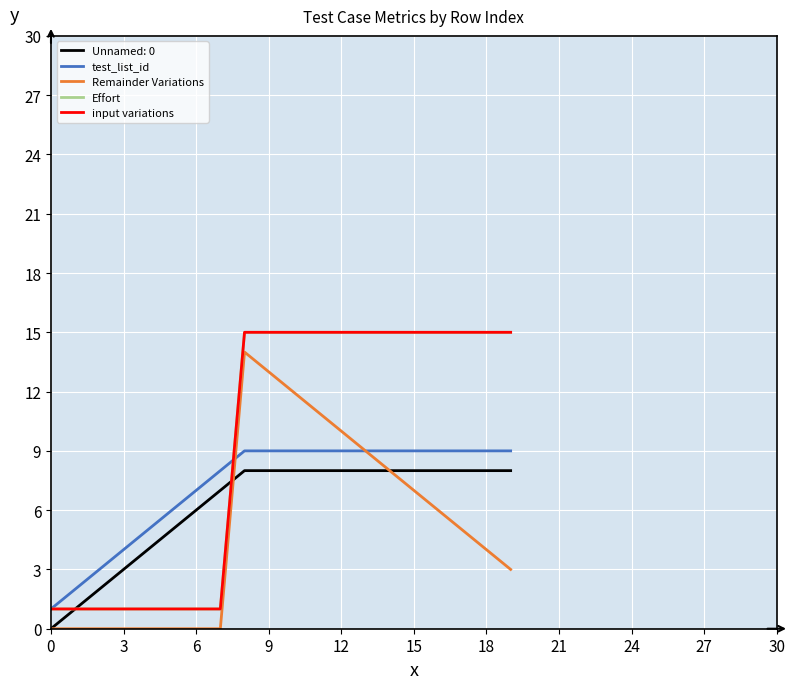

What is the label of the 18th point from the left?

17